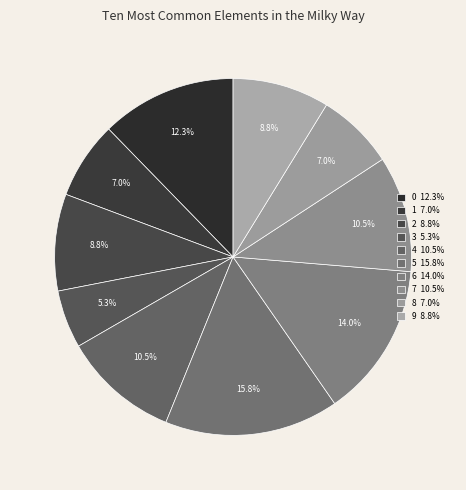

Is 4 the majority of the pie?

No